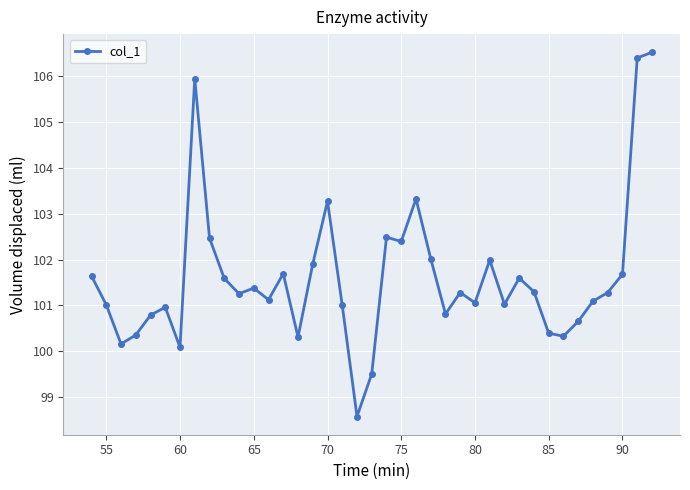

True or false: the data has more than 2 interior local peaks.

True